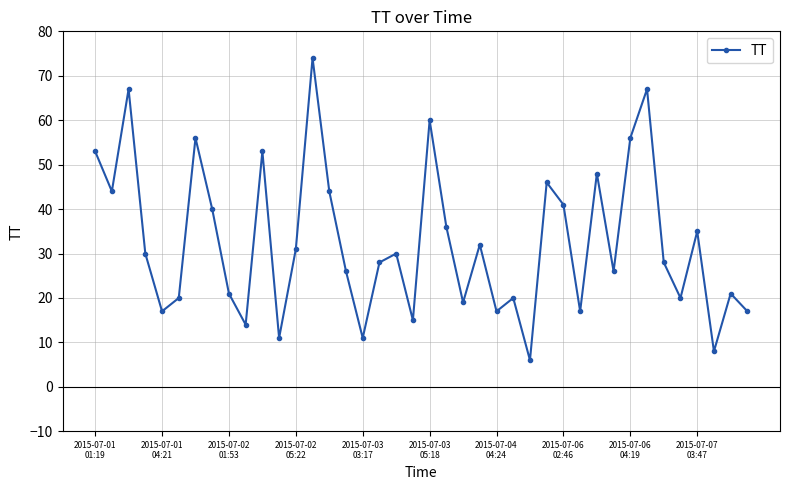

How many points are lower than both their immediate neighbors (excluding endpoints)?

13